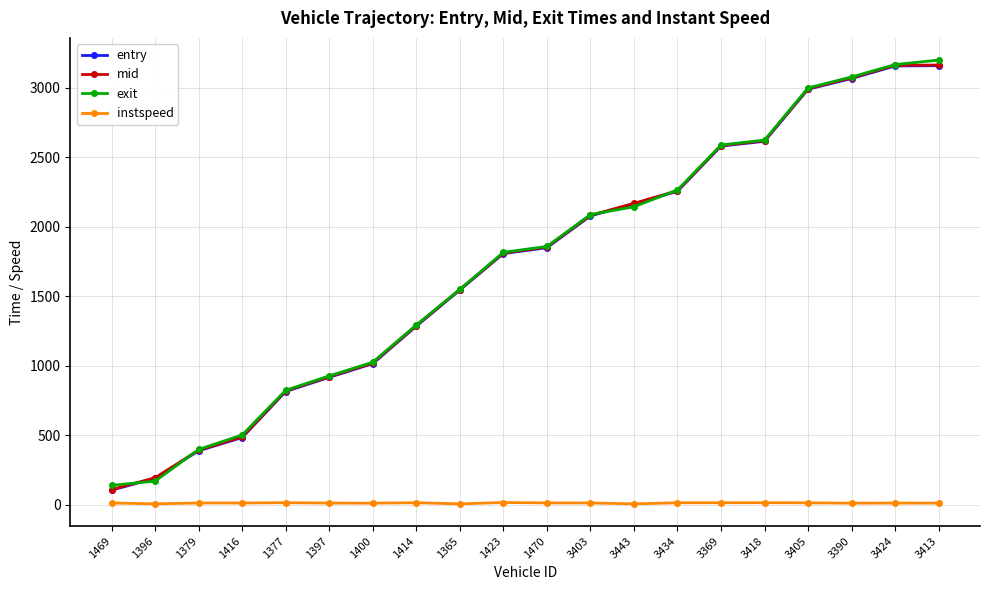

What is the sum of the mid values at 3405 and 1365?

4539.7